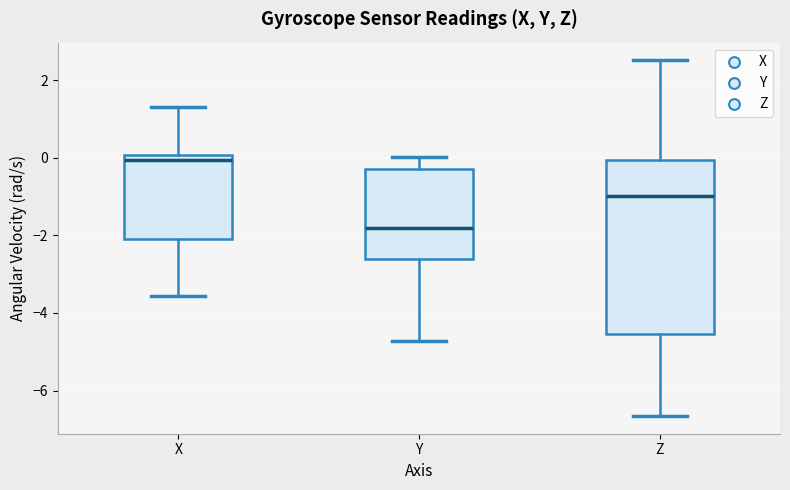

Reading left to right, transcribe this box plot: for each box, give where its median line is, the range the box spans, and where its two whiskers end, as read against the y-axis. The values are not printed on the chart, so give them approximately, as read against the axis.

X: median 0.0 (just below the box's upper edge), box -2.0 to 0.0, whiskers -3.6 to 1.2
Y: median -1.8, box -2.6 to -0.2, whiskers -4.8 to 0.0
Z: median -1.0, box -4.6 to 0.0, whiskers -6.6 to 2.6